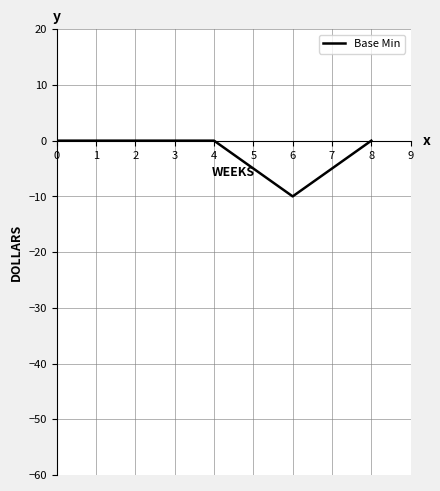

True or false: there are more than 2 points higher than both neighbors.

False